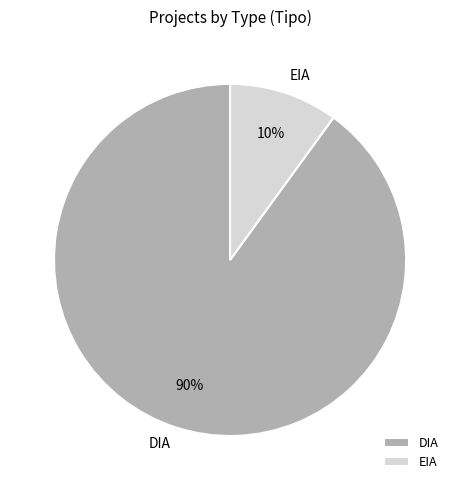

What percentage is the DIA slice, to the nearest percent?

90%